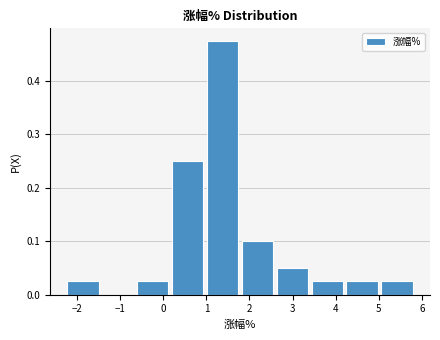

What is the height of the bar covering 4.25 to 5.06 on the x-axis? Neither the bar edges nor the heights are printed on the chart, so give them approximately, as read against the axes.

0.03